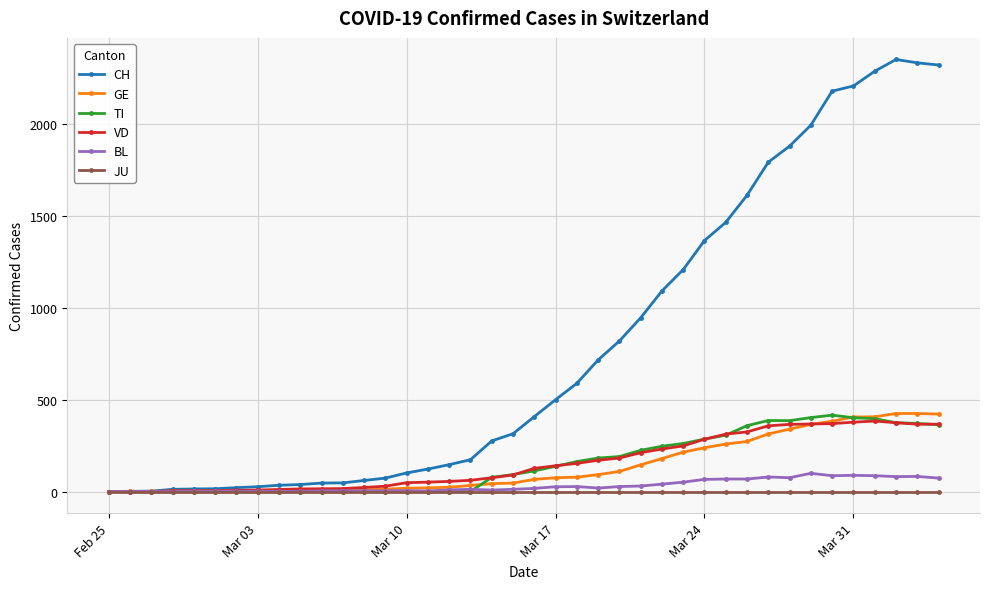

Which series has the largest total across all categories?

CH